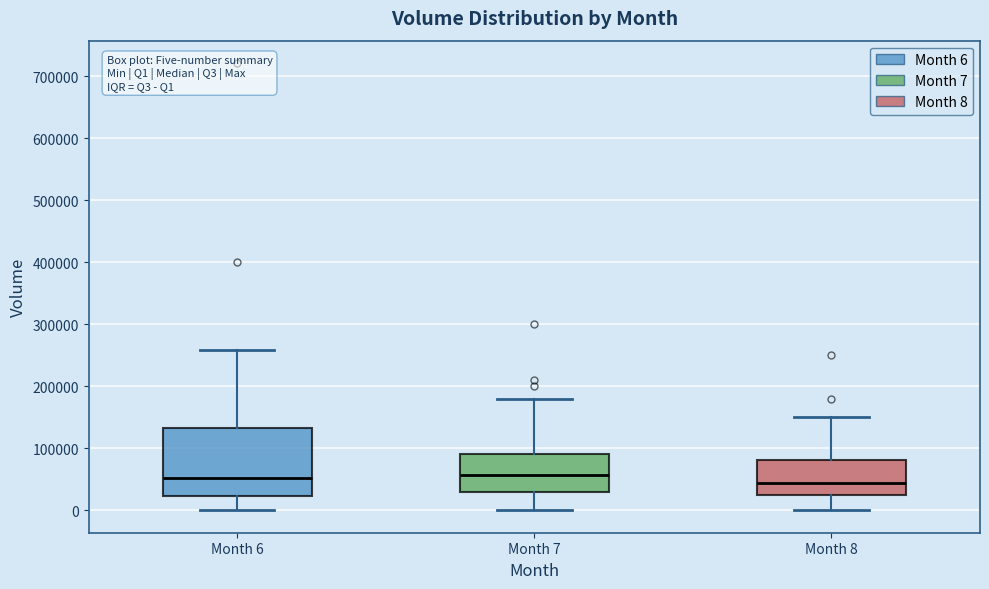

Reading left to right, read every box against the y-axis: the position of its median line, the range the box covers, and the ends of its whiskers. The values are not printed on the chart, so give them approximately, as read against the axis.

Month 6: median 50000, box 20000 to 130000, whiskers 0 to 260000
Month 7: median 60000, box 30000 to 90000, whiskers 0 to 180000
Month 8: median 40000, box 20000 to 80000, whiskers 0 to 150000